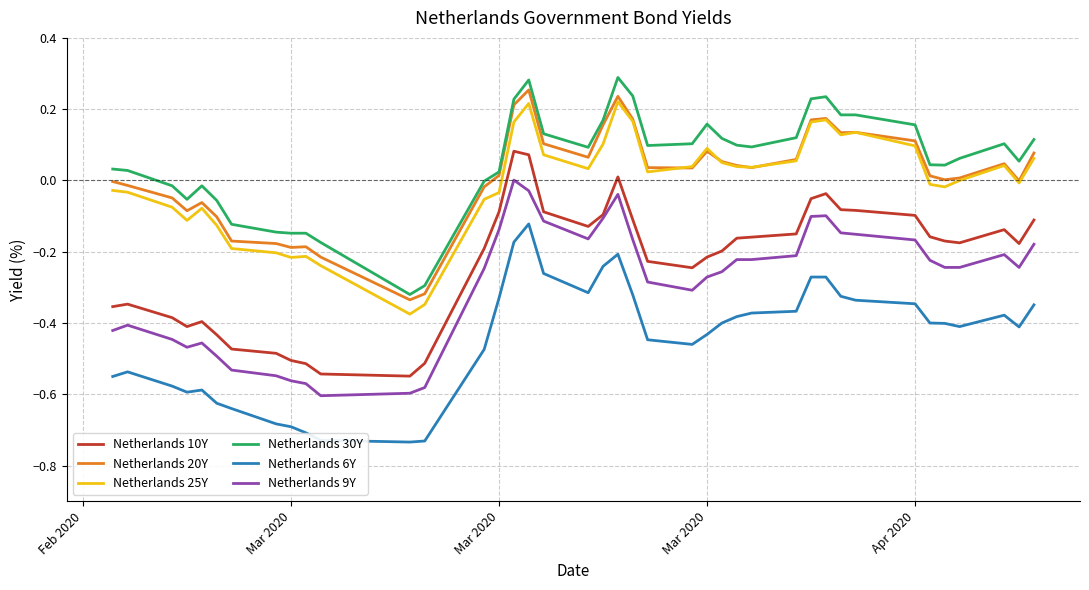

True or false: Netherlands 10Y and Netherlands 6Y intersect in this chart.

False